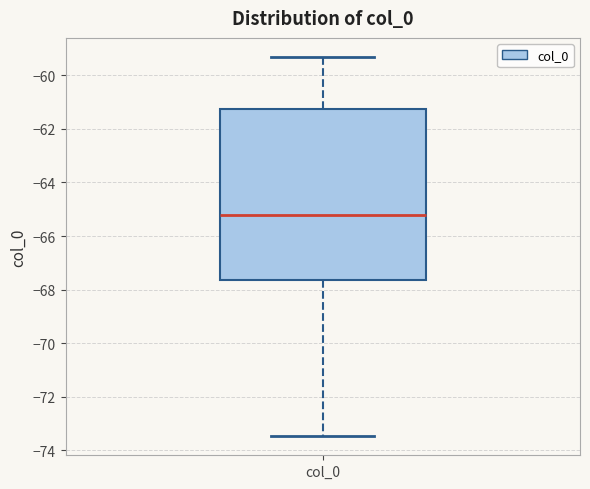

Read this box plot against the y-axis: the position of the median line, the range covered by the box, and the ends of both whiskers. The values are not printed on the chart, so give them approximately, as read against the axis.

median -65.2, box -67.6 to -61.2, whiskers -73.4 to -59.4